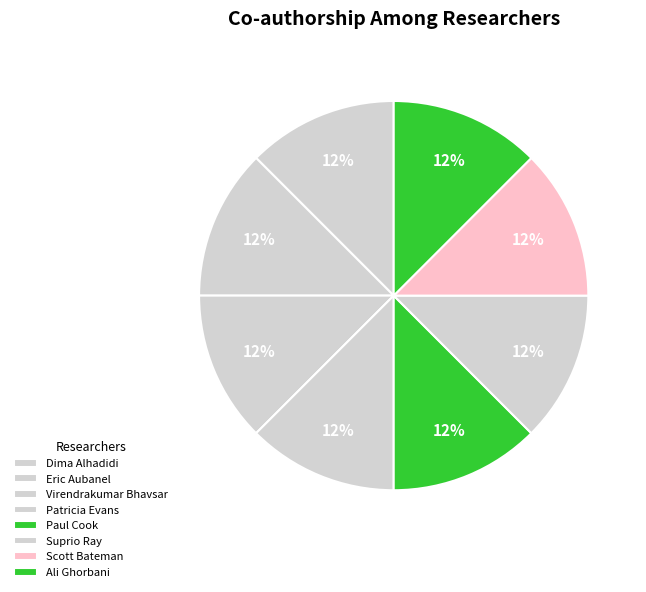

What is the largest slice in the pie chart?

Eric Aubanel